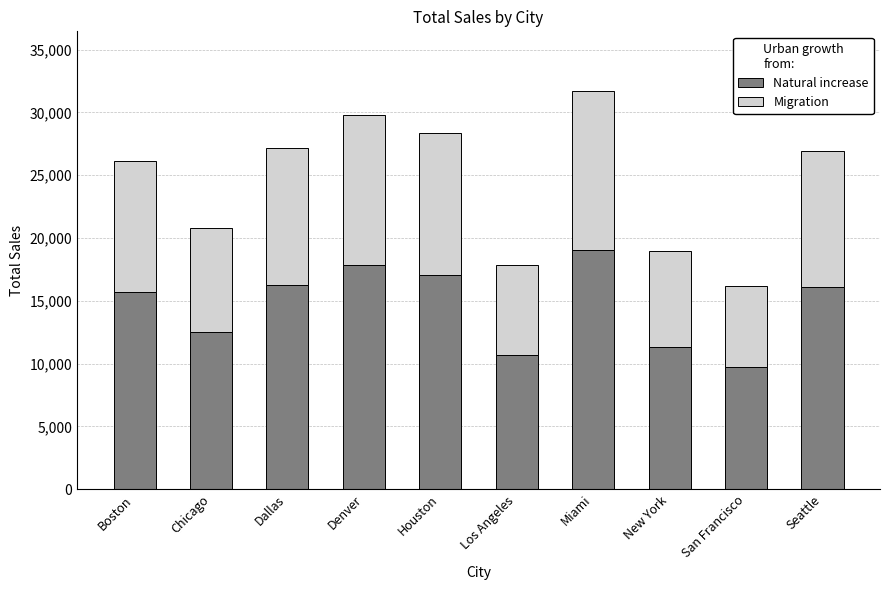

What is the difference between the second highest and second lowest values in the Natural increase series?

7179